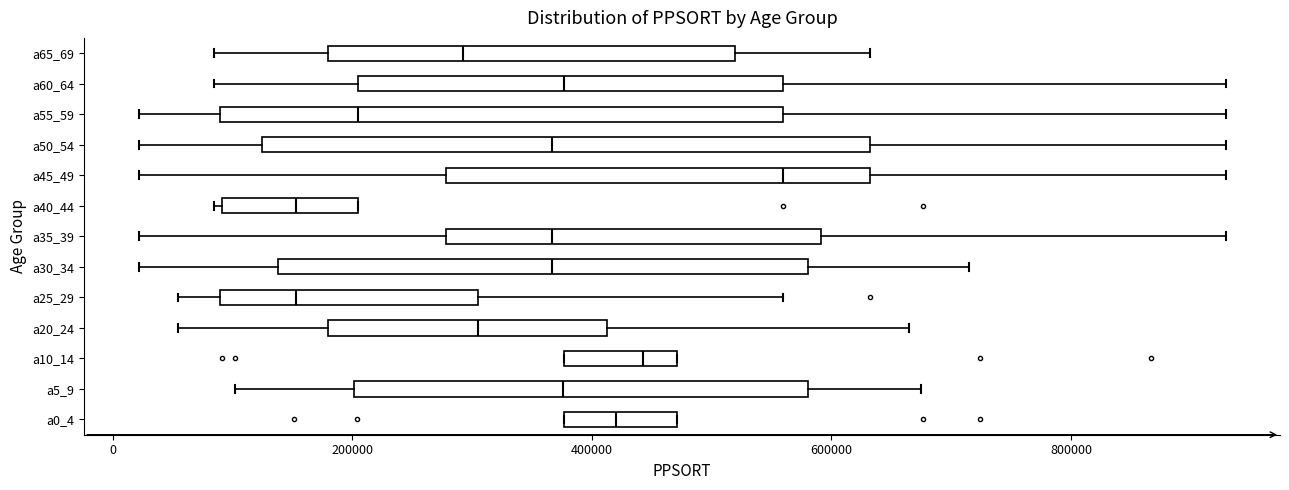

Reading bottom to top, transcribe this box plot: for each box, give where its median line is, the range the box spans, and where its two whiskers end, as read against the x-axis. The values are not printed on the chart, so give them approximately, as read against the axis.

a0_4: median 420000, box 380000 to 480000, whiskers 380000 to 480000
a5_9: median 380000, box 200000 to 580000, whiskers 100000 to 680000
a10_14: median 440000, box 380000 to 480000, whiskers 380000 to 480000
a20_24: median 300000, box 180000 to 420000, whiskers 60000 to 660000
a25_29: median 160000, box 80000 to 300000, whiskers 60000 to 560000
a30_34: median 360000, box 140000 to 580000, whiskers 20000 to 720000
a35_39: median 360000, box 280000 to 600000, whiskers 20000 to 920000
a40_44: median 160000, box 100000 to 200000, whiskers 80000 to 200000
a45_49: median 560000, box 280000 to 640000, whiskers 20000 to 920000
a50_54: median 360000, box 120000 to 640000, whiskers 20000 to 920000
a55_59: median 200000, box 80000 to 560000, whiskers 20000 to 920000
a60_64: median 380000, box 200000 to 560000, whiskers 80000 to 920000
a65_69: median 300000, box 180000 to 520000, whiskers 80000 to 640000